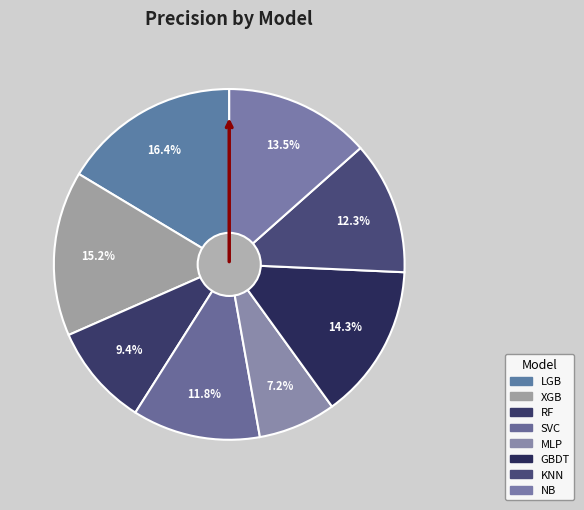

Which category has the smallest portion of the pie?

MLP